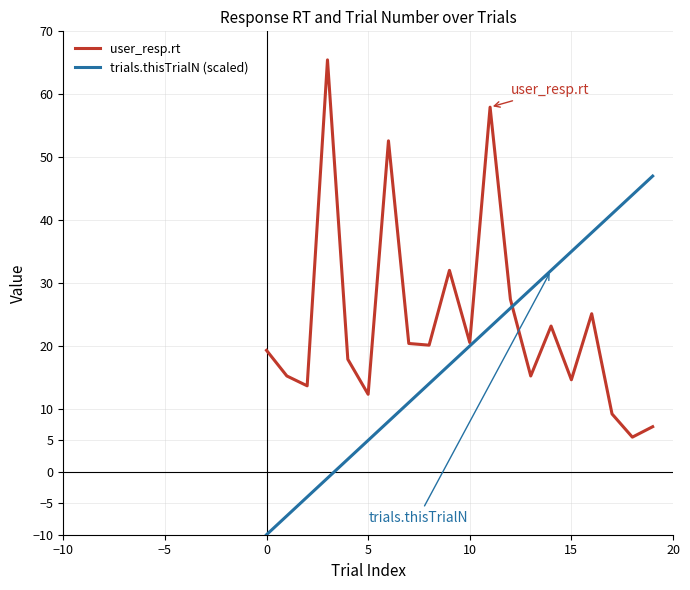

Which series has the largest total across all categories?

user_resp.rt